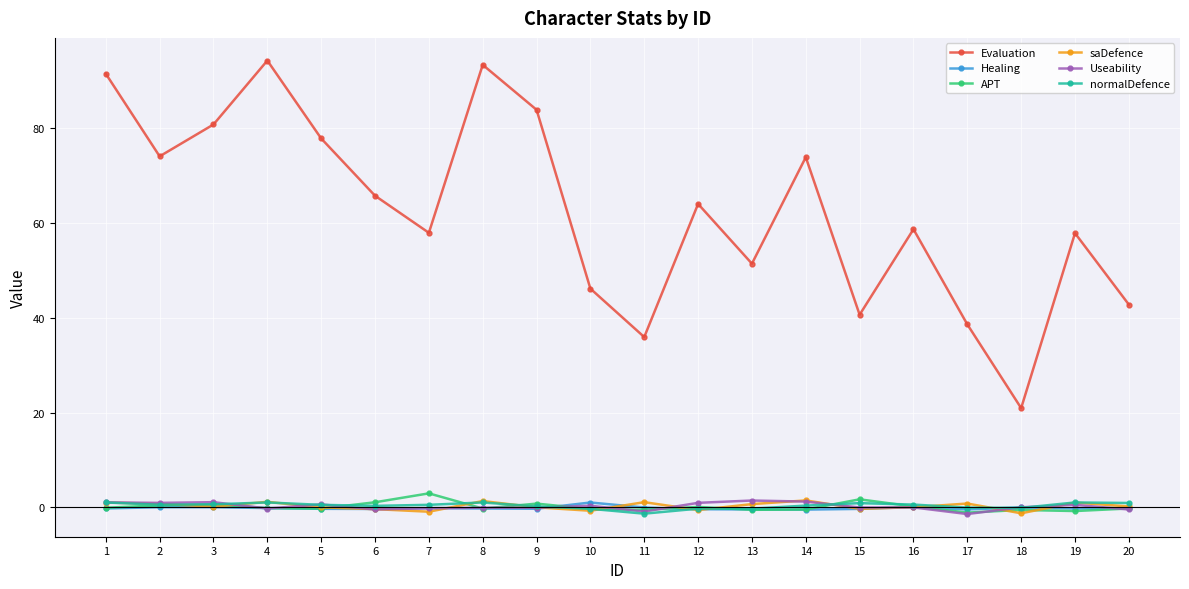

Which series has the largest total across all categories?

Evaluation